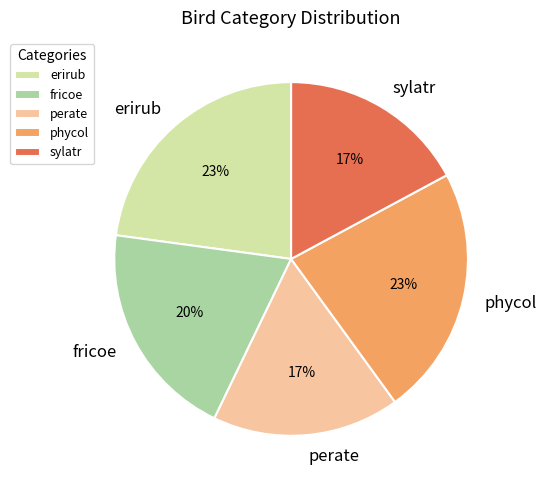

Is phycol the majority of the pie?

No